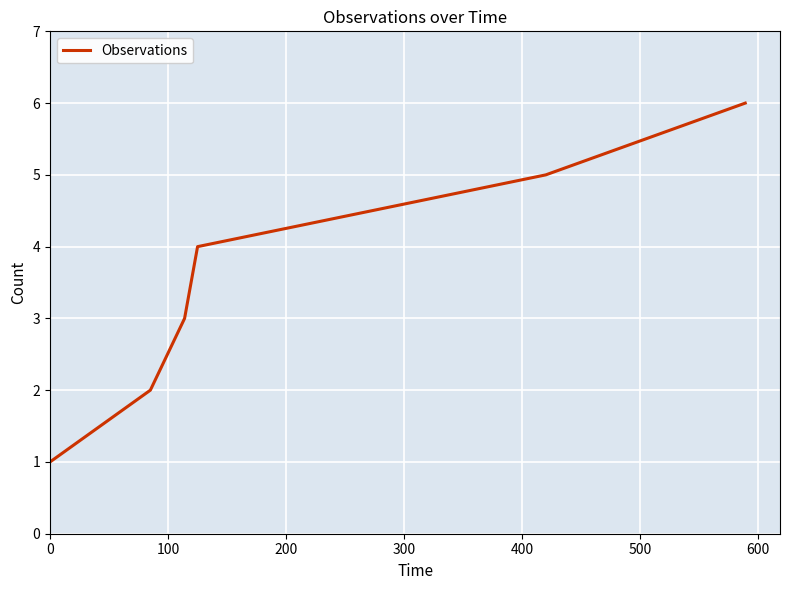

What is the average value?

4